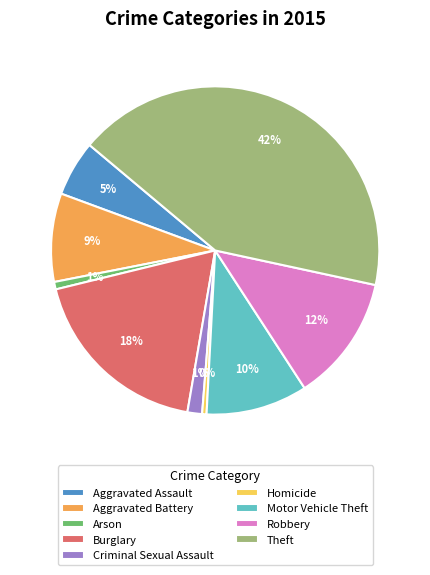

Is it true that Criminal Sexual Assault is 1% of the pie?

True